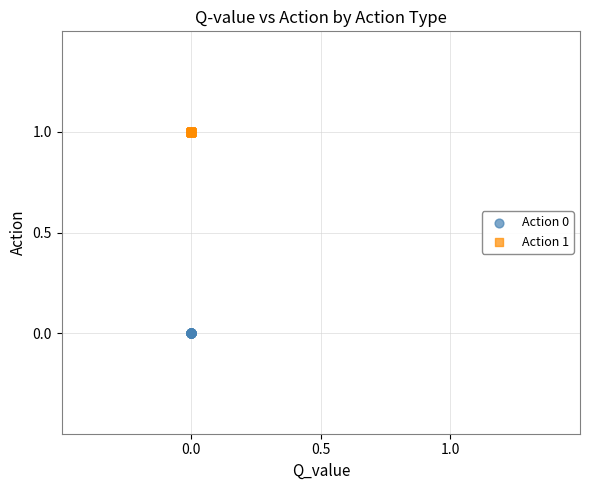

Which series reaches the minimum Y coordinate?

Action 0